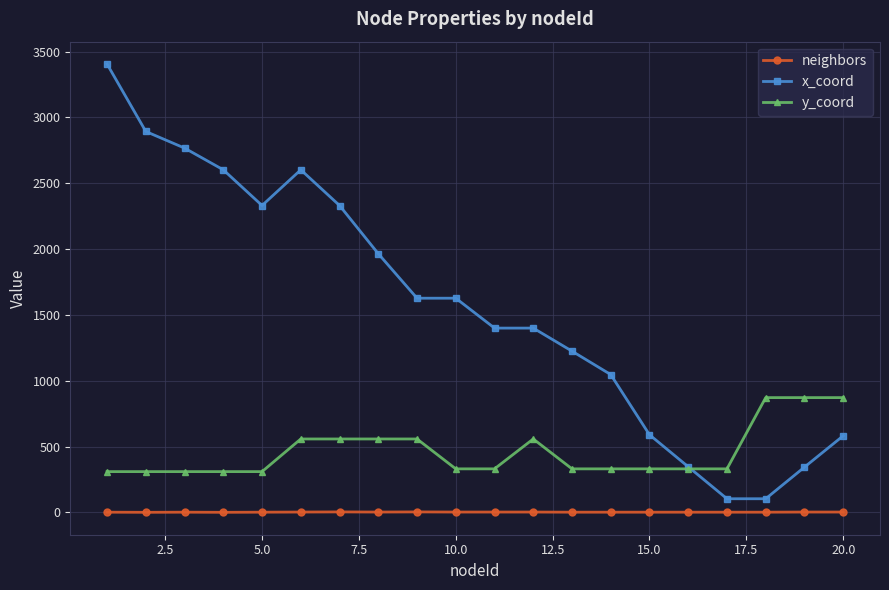

Which series has the largest total across all categories?

x_coord